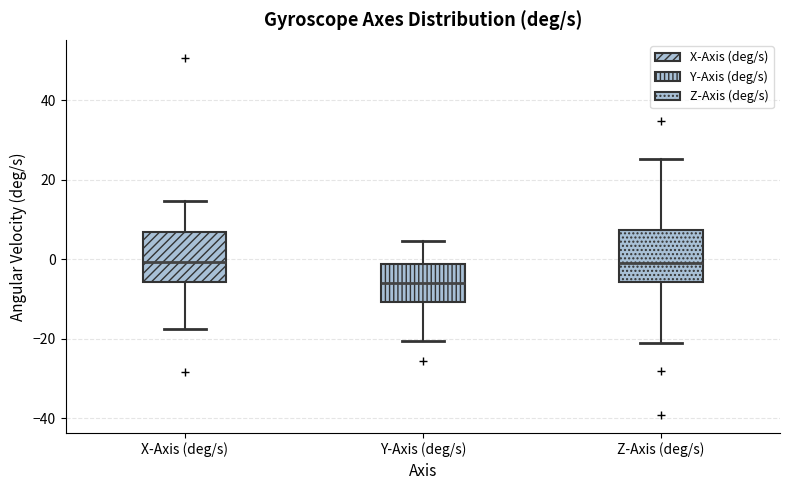

Reading left to right, read every box against the y-axis: the position of its median line, the range the box covers, and the ends of its whiskers. The values are not printed on the chart, so give them approximately, as read against the axis.

X-Axis (deg/s): median 0, box -6 to 6, whiskers -18 to 14
Y-Axis (deg/s): median -6, box -10 to -2, whiskers -20 to 4
Z-Axis (deg/s): median 0, box -6 to 8, whiskers -22 to 26